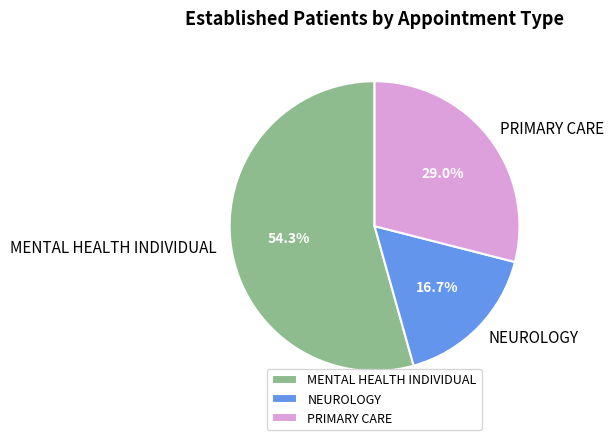

Does NEUROLOGY account for over 50% of the chart?

No